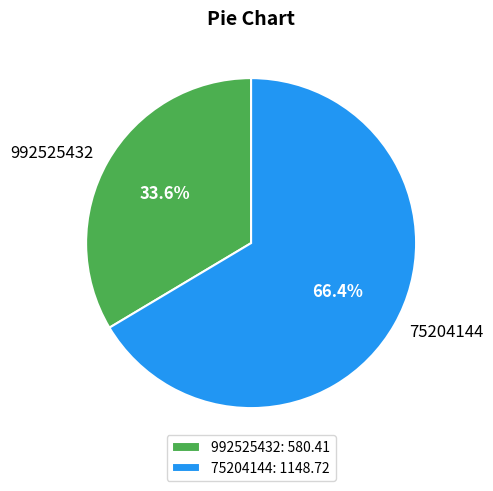

Which has a higher value, 75204144 or 992525432?

75204144